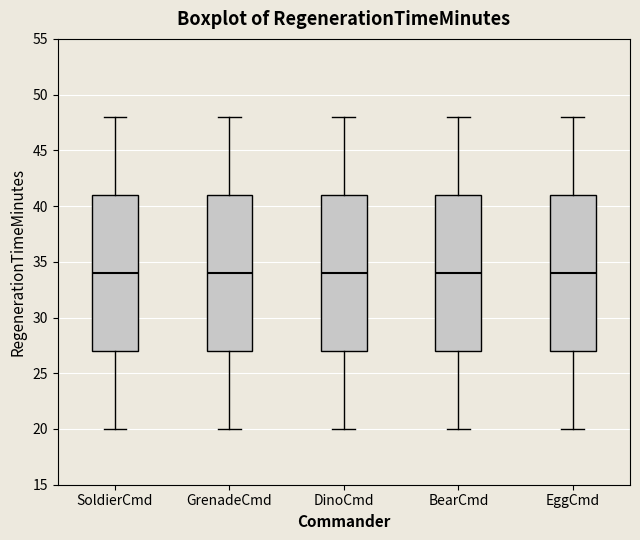

Where does the upper whisker of the box for EggCmd end on the y-axis? The values are not printed on the chart, so give them approximately, as read against the axis.

48